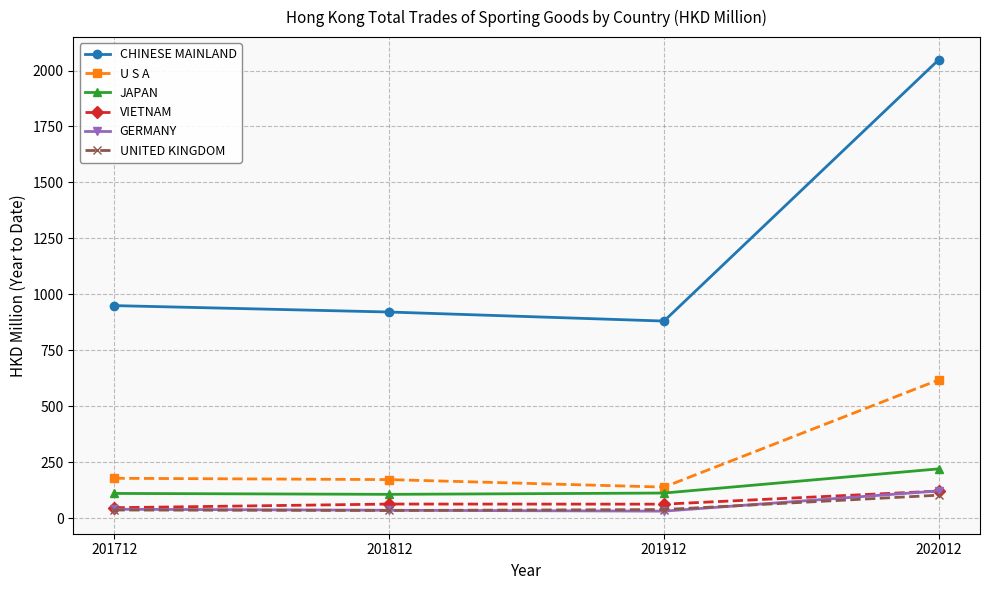

Between 201712 and 202012, which series saw the biggest shift?

CHINESE MAINLAND